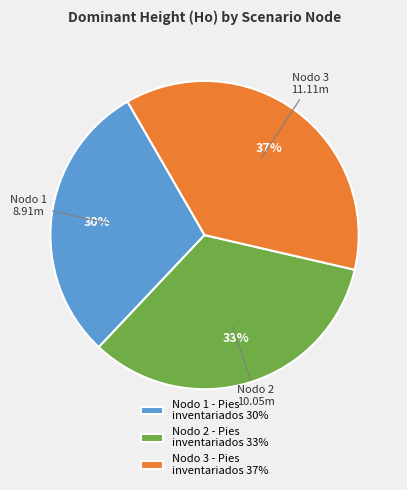

What is the smallest slice in the pie chart?

Nodo 1 - Pies inventariados 30%